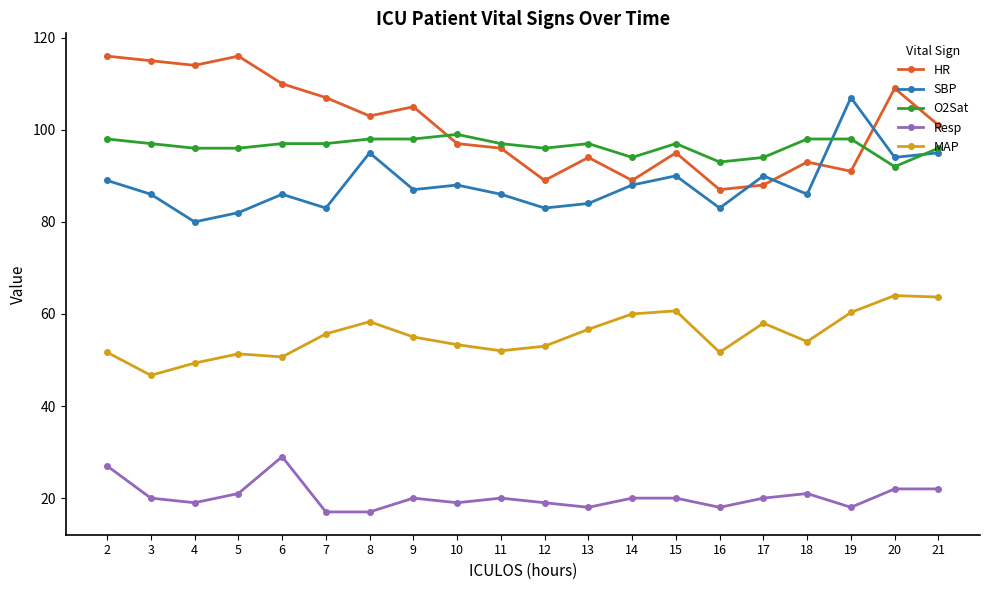

The value of HR at 15 is 25.5. True or false?

False